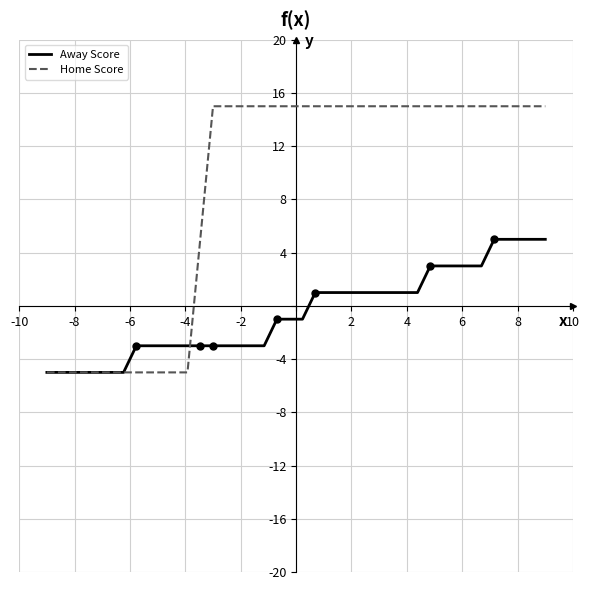

At how many categories does at least one series exceed 6?

27